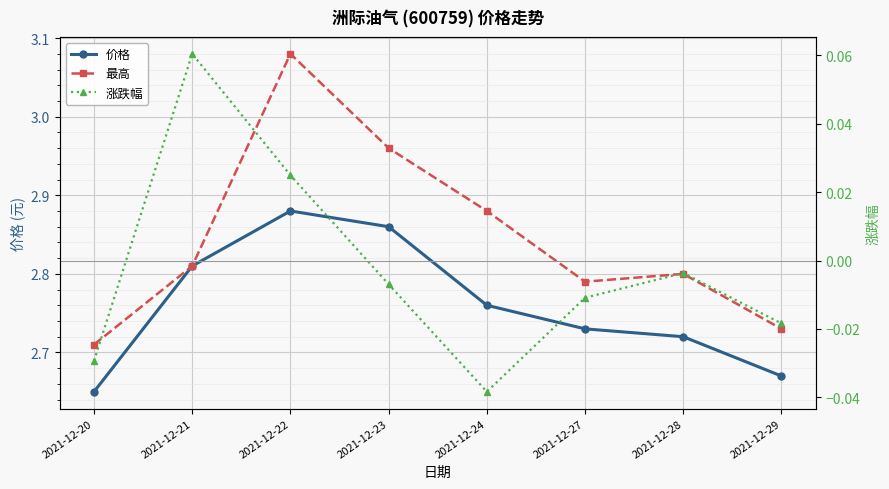

True or false: 最高 has more than 1 points higher than both neighbors.

True